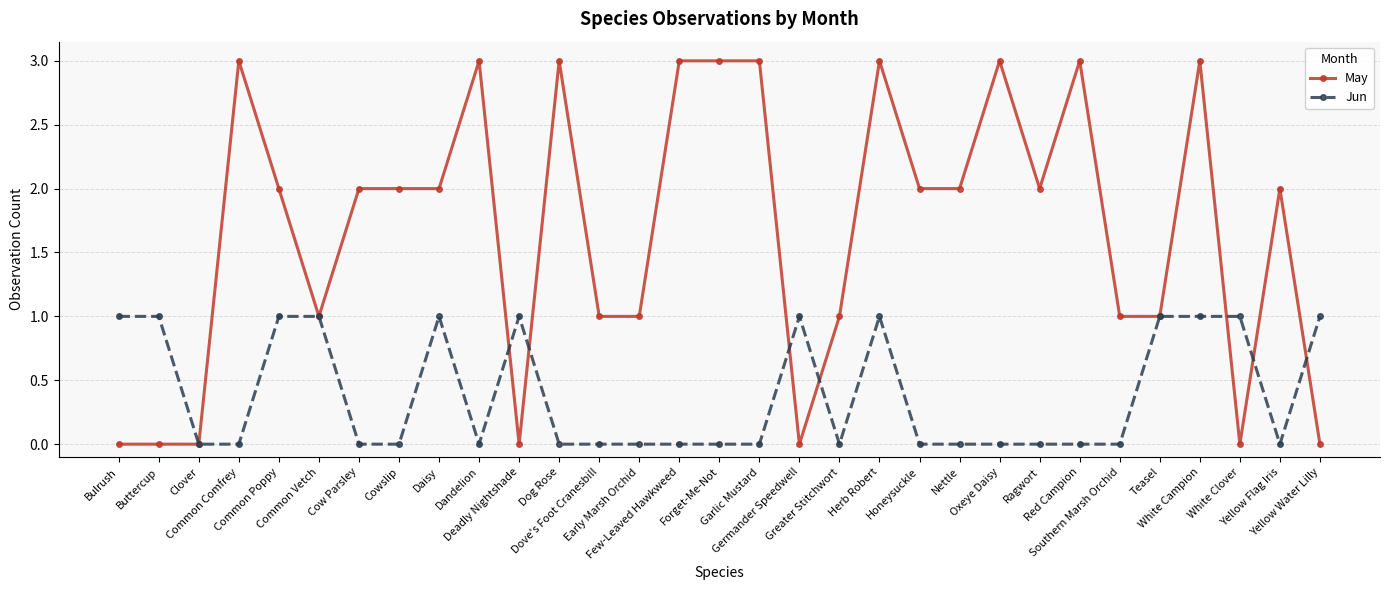

Which series has the largest total across all categories?

May